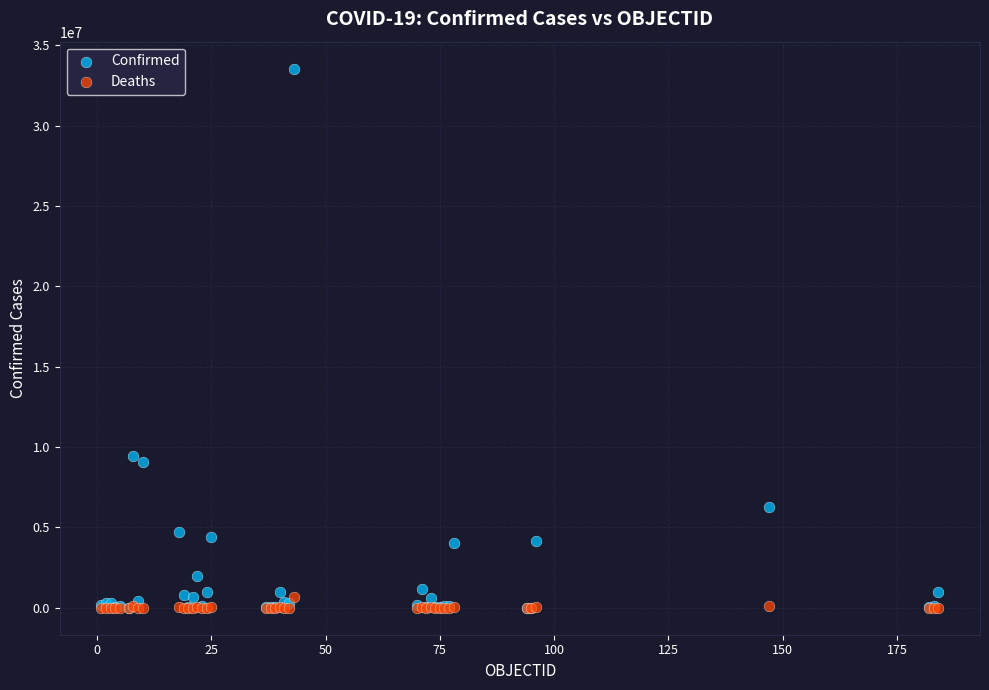

Across all series, what Y value is closest to 16777773?

9465827